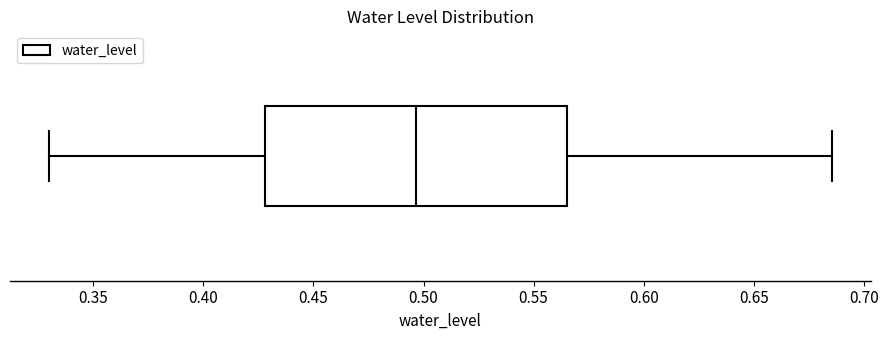

Transcribe this box plot: give where the median line is, the range the box spans, and where the two whiskers end, as read against the x-axis. The values are not printed on the chart, so give them approximately, as read against the axis.

median 0.495, box 0.430 to 0.565, whiskers 0.330 to 0.685